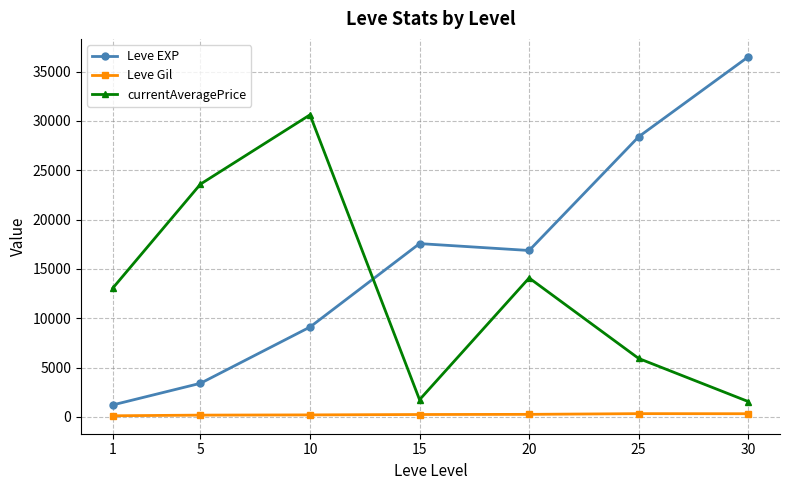

What is the sum of all Leve Gil values?

1644.9